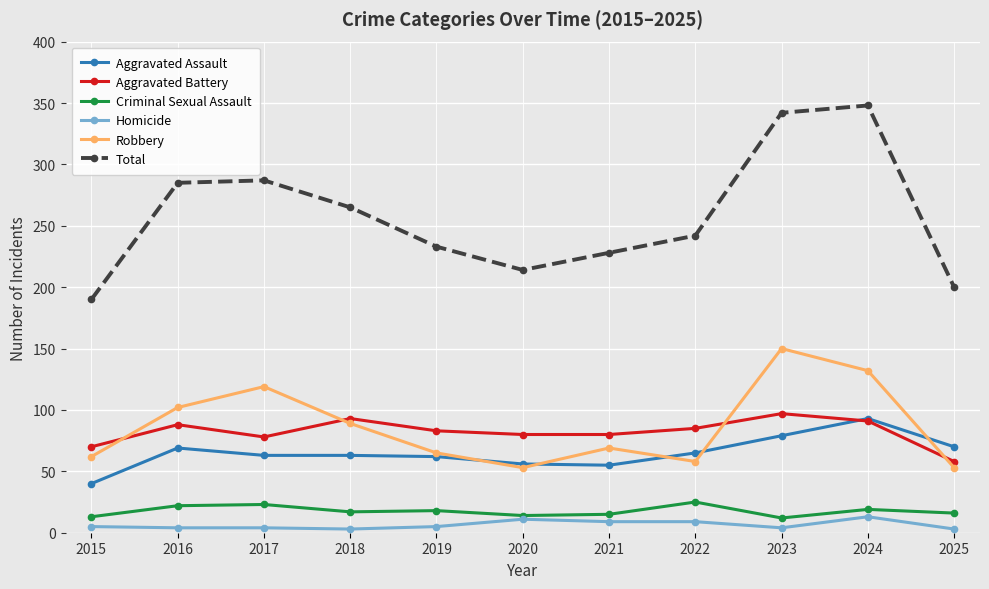

True or false: Criminal Sexual Assault and Aggravated Battery cross at least once.

False